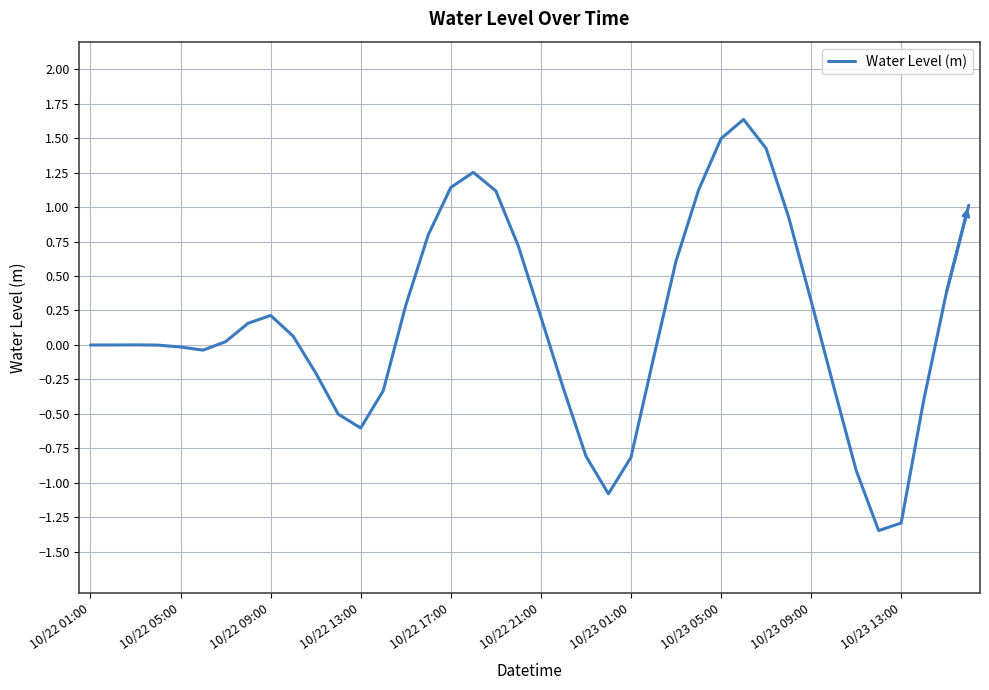

What is the greatest value displayed?

1.6